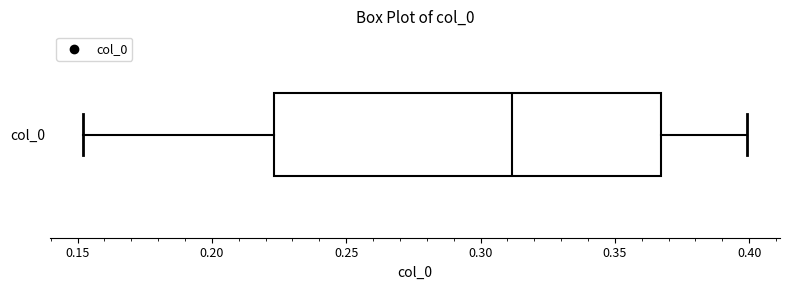

Where does the left whisker of the box for col_0 end on the x-axis? The values are not printed on the chart, so give them approximately, as read against the axis.

0.150